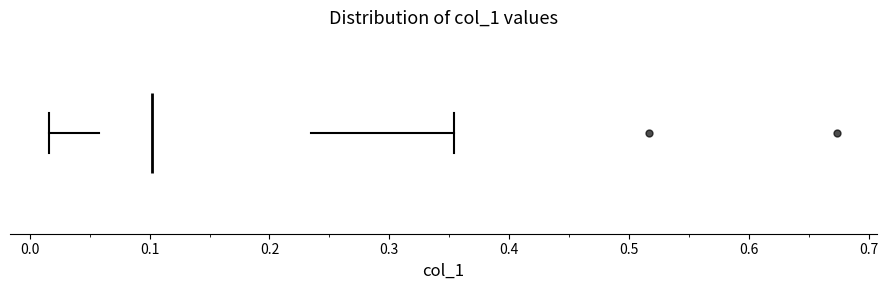

Transcribe this box plot: give where the median line is, the range the box spans, and where the two whiskers end, as read against the x-axis. The values are not printed on the chart, so give them approximately, as read against the axis.

median 0.10, box 0.06 to 0.23, whiskers 0.02 to 0.35